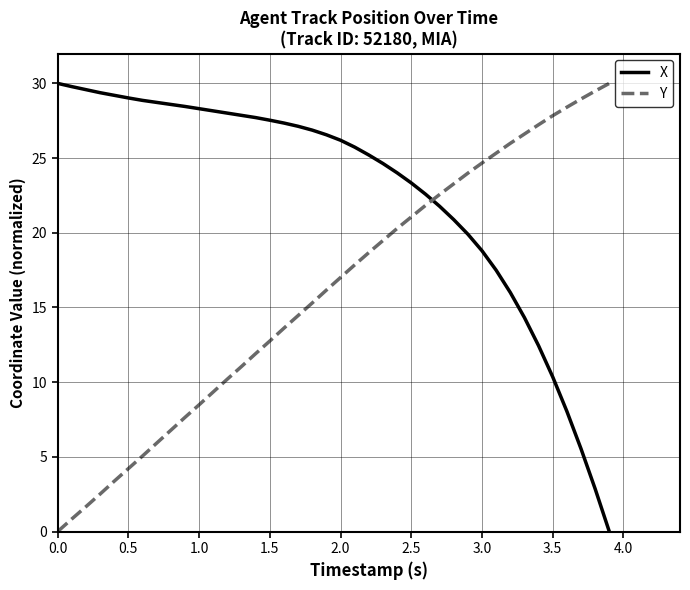

What is the difference between the maximum and minimum values in the Y series?

30.0